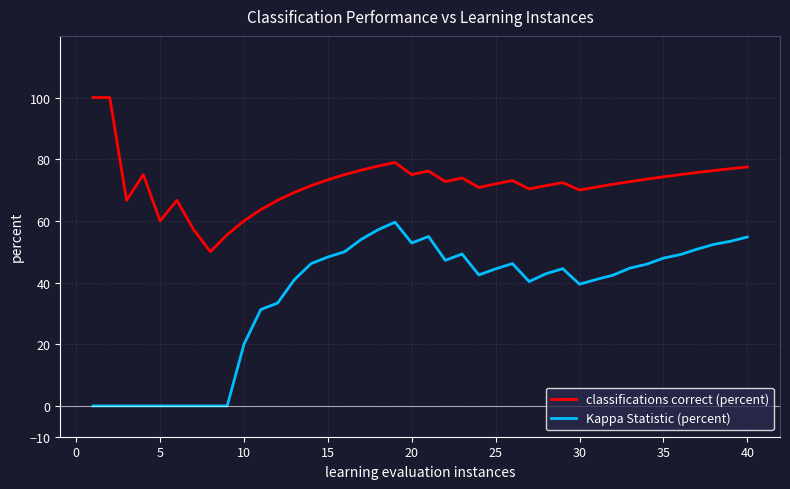

True or false: classifications correct (percent) and Kappa Statistic (percent) intersect in this chart.

False